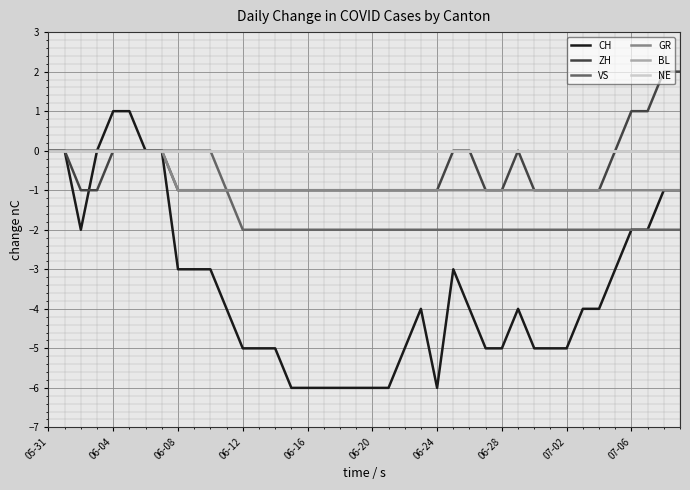

Is this an area chart (filled region under the line)?

No